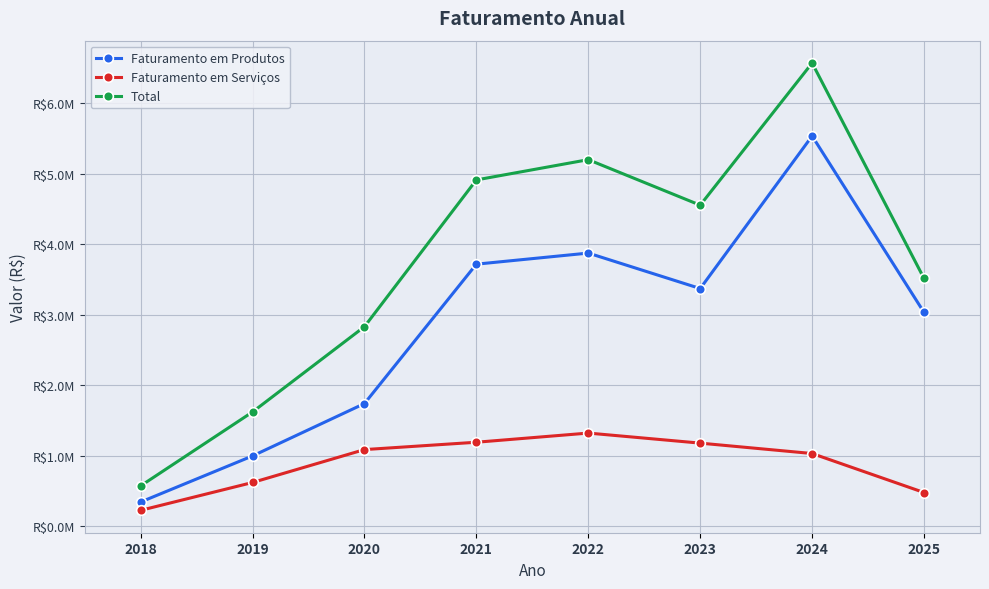

Which series has the widest spread of values?

Total